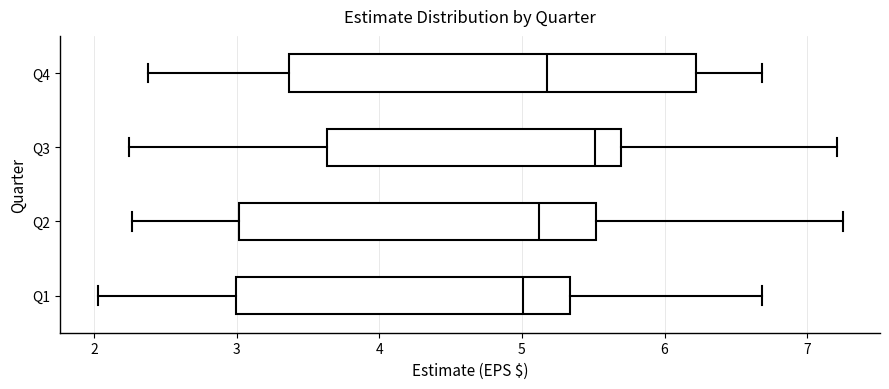

Where does the left whisker of the box for Q3 end on the x-axis? The values are not printed on the chart, so give them approximately, as read against the axis.

2.2